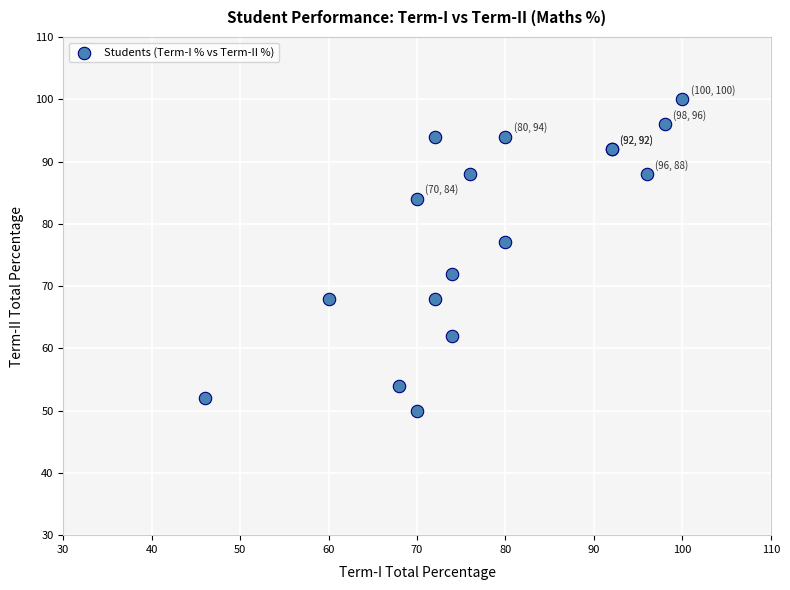

What Y value in the scatter plot is closest to 75?

77